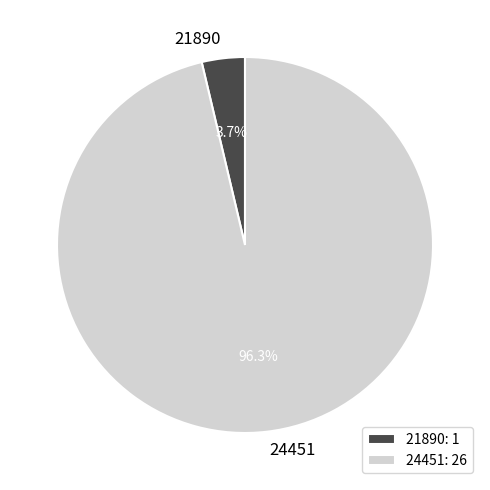

Which category accounts for the majority?

24451